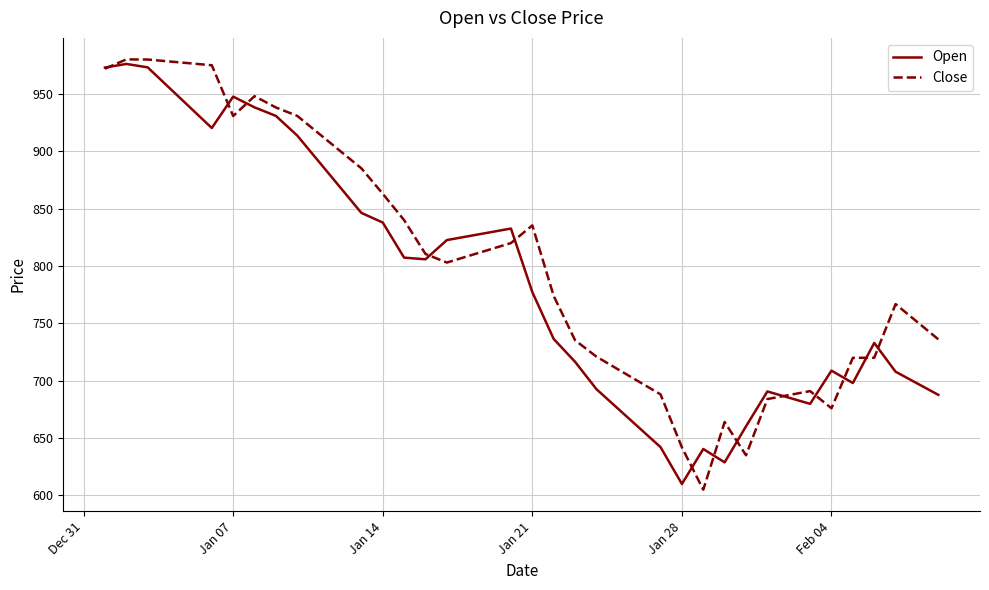

What is the minimum value for Close?

605.0